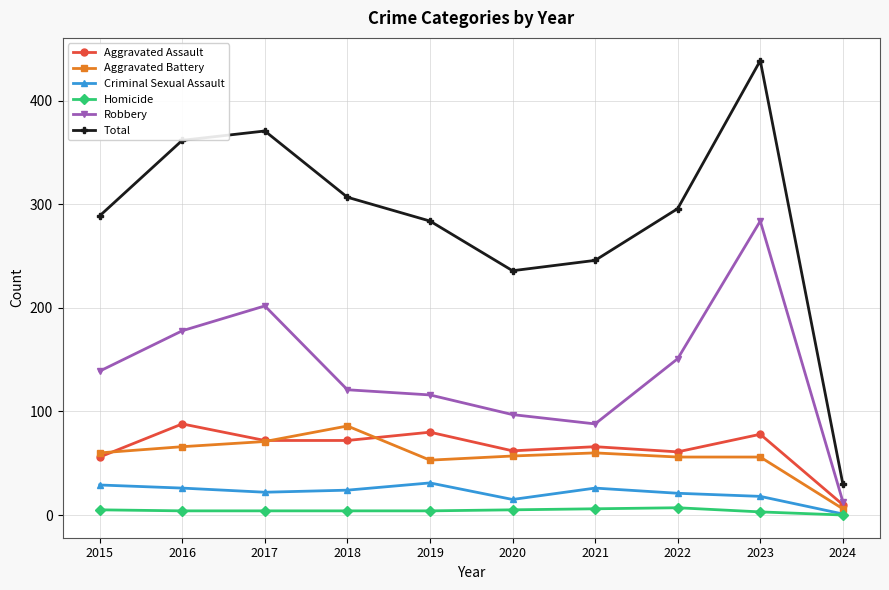

What is the difference between the Robbery values at 2018 and 2023?

163